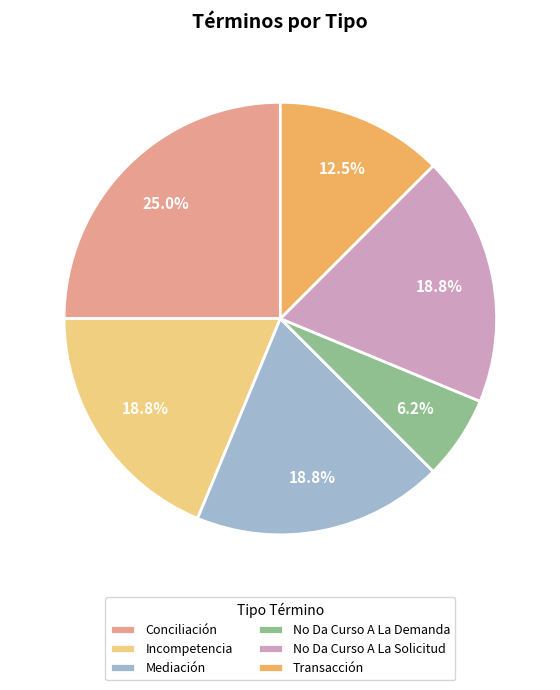

Is it true that No Da Curso A La Demanda is 1% of the pie?

False